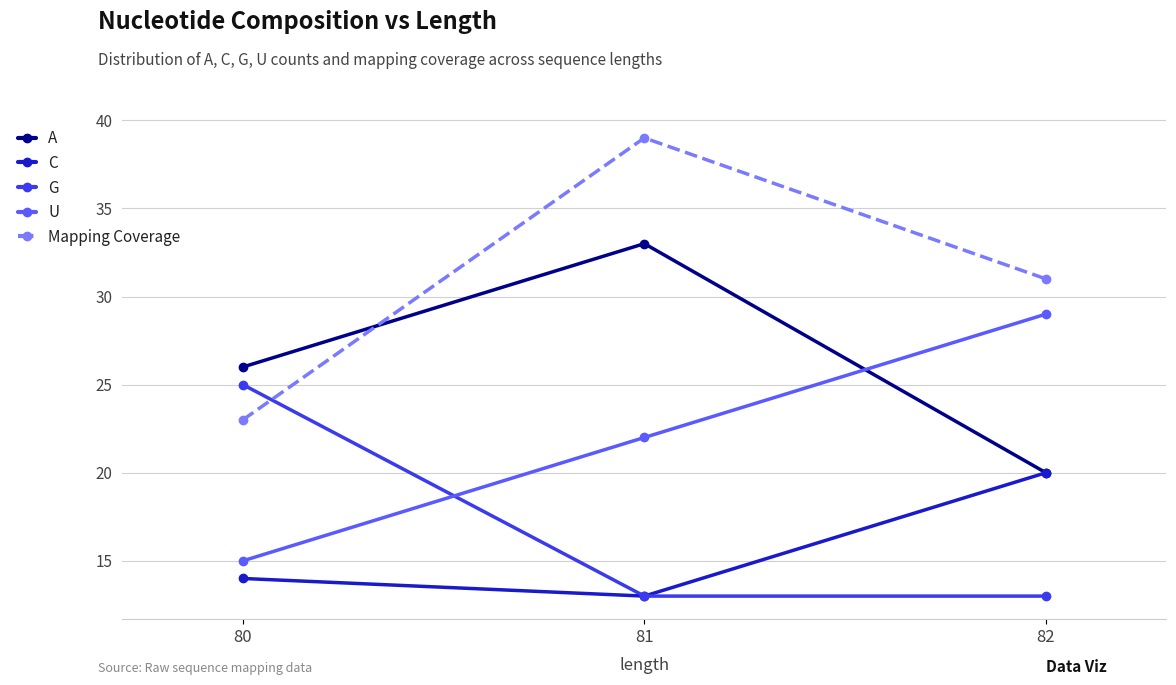

Does the chart display data point markers on the line(s)?

Yes